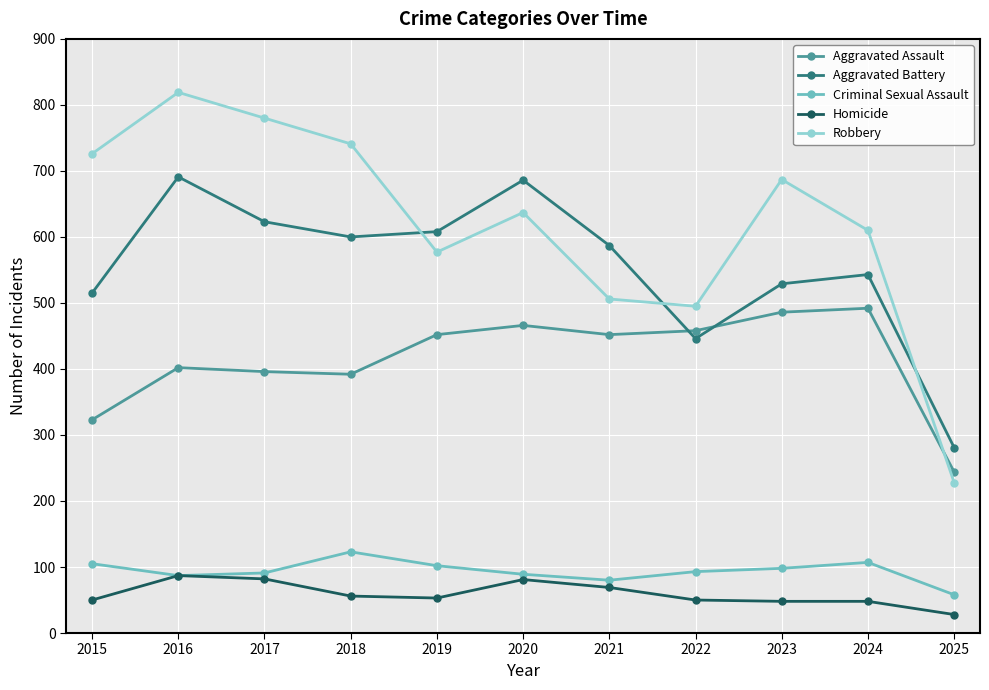

How many categories are shown in the chart?

11